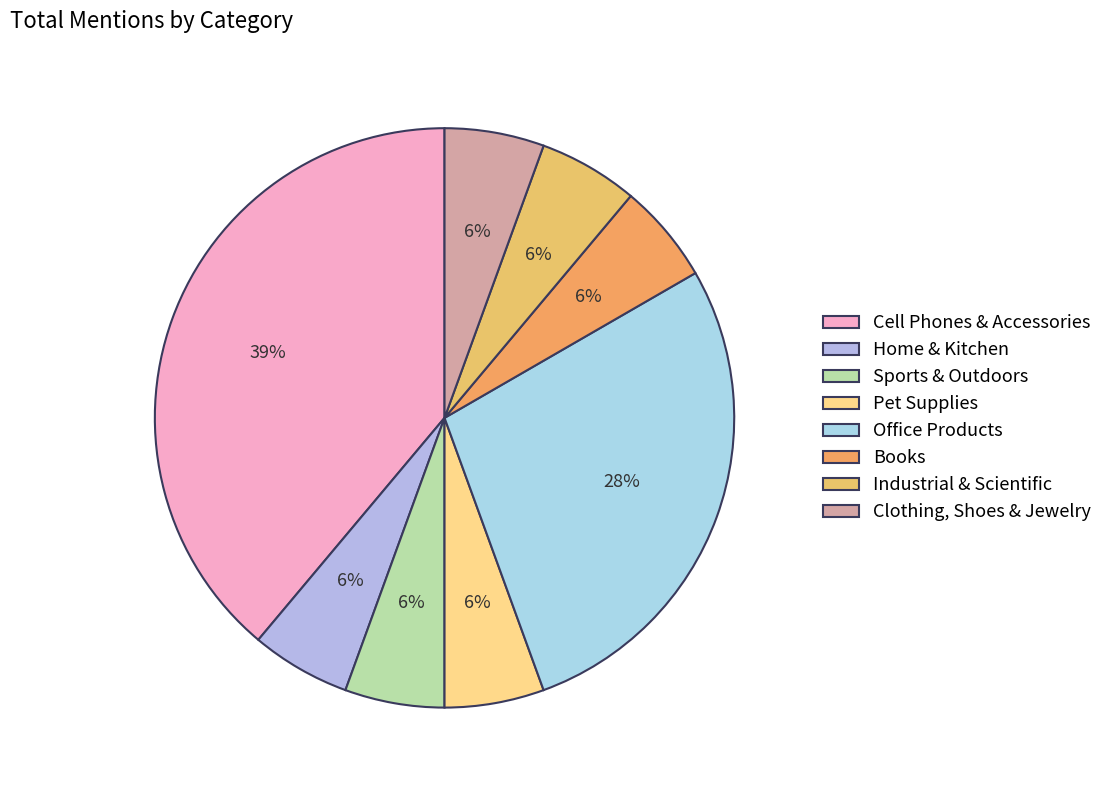

Approximately how many times larger is the value at Home & Kitchen compared to Industrial & Scientific?

1.0